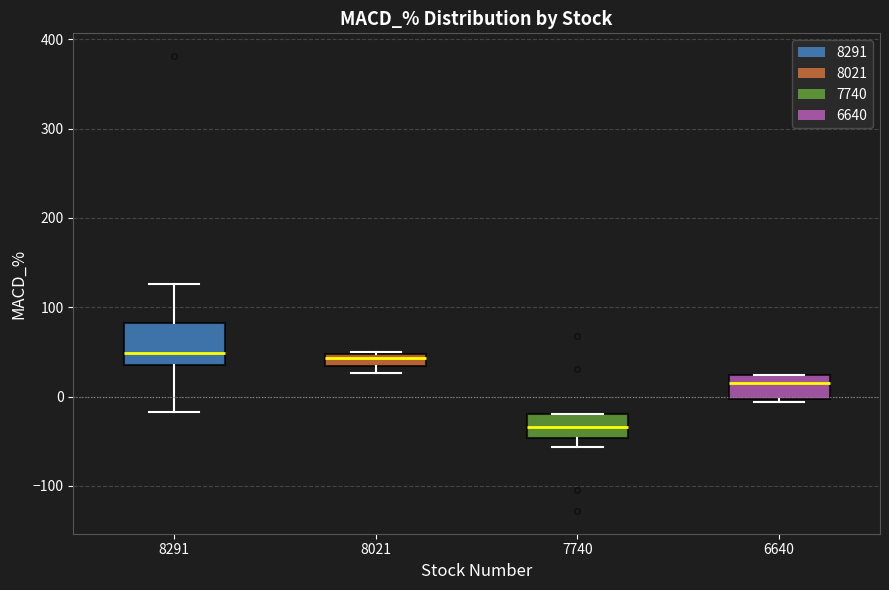

Which box is the tallest, from its lower edge to its upper edge?

8291